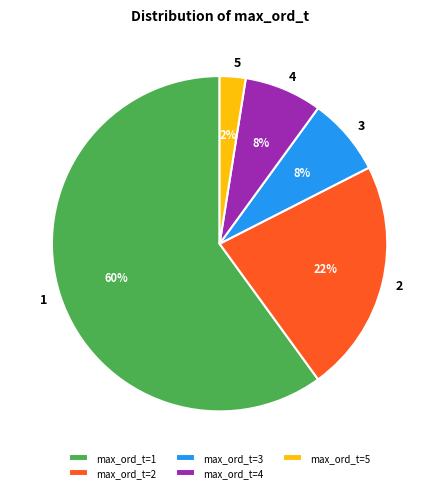

To the nearest percent, what is the combined percentage of 3 and 4?

15%